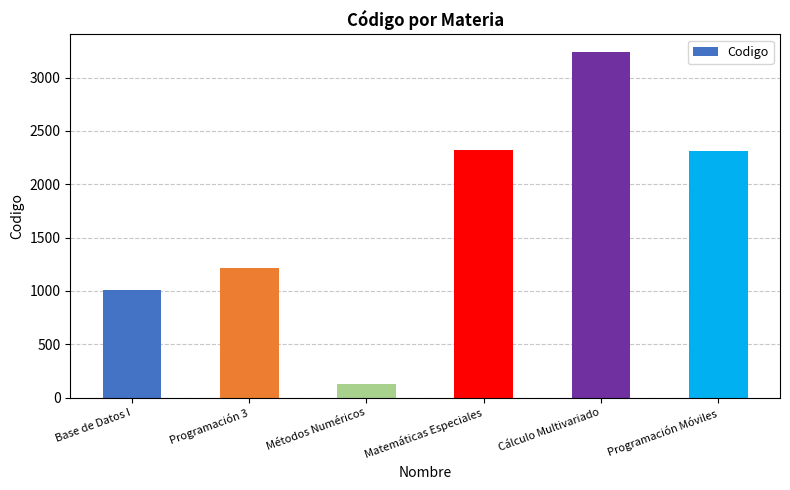

Is it true that the value at Cálculo Multivariado is 5547?

False